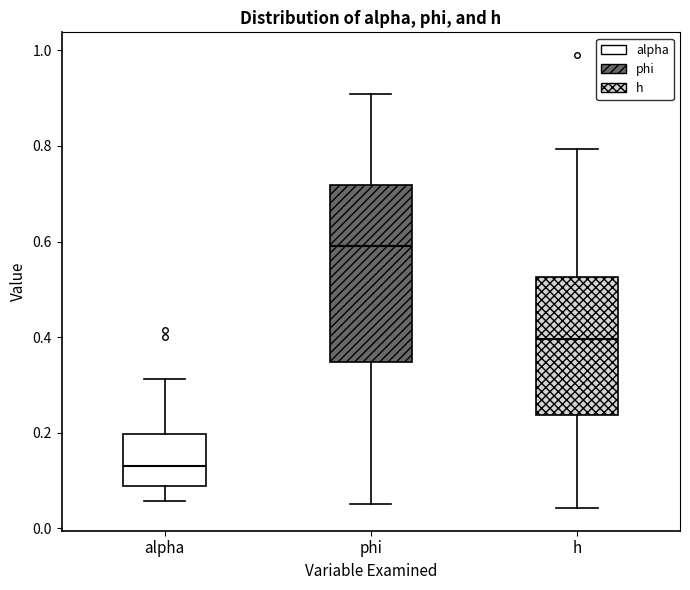

Which box is the tallest, from its lower edge to its upper edge?

phi